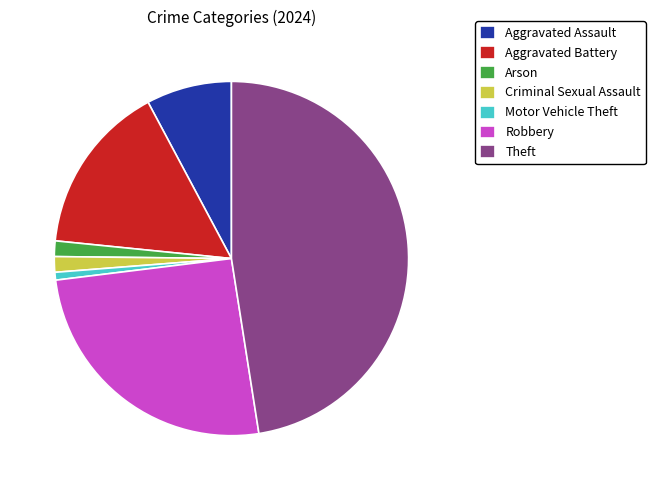

Is there any slice that represents more than half of the pie?

No